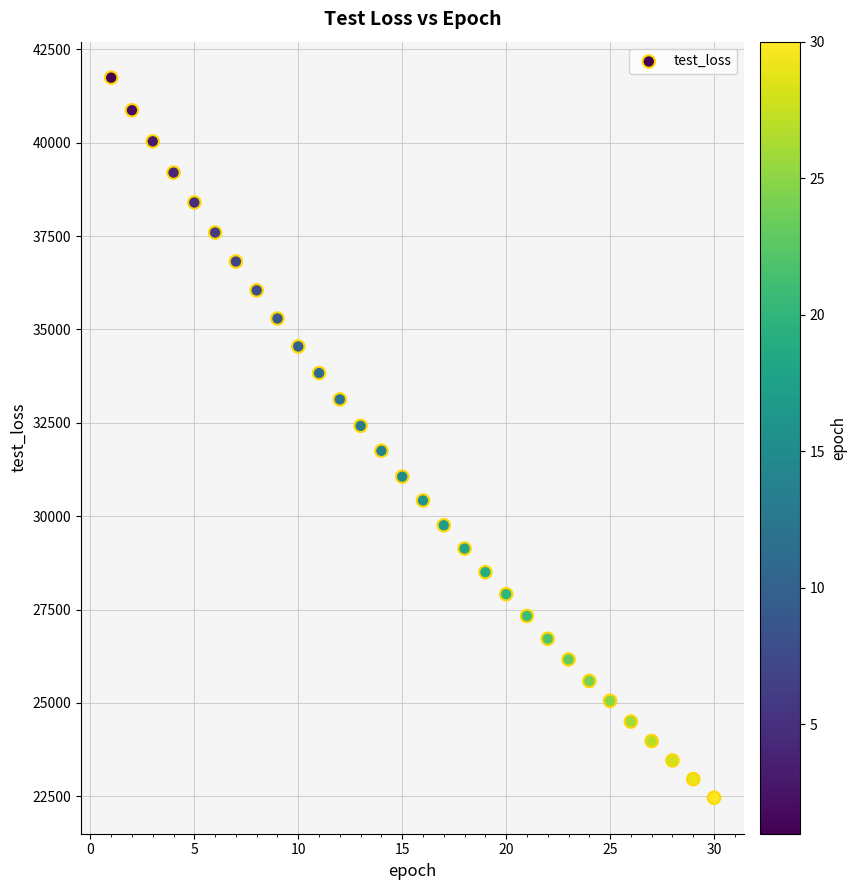

What is the range of X values (max minus min)?

29.0